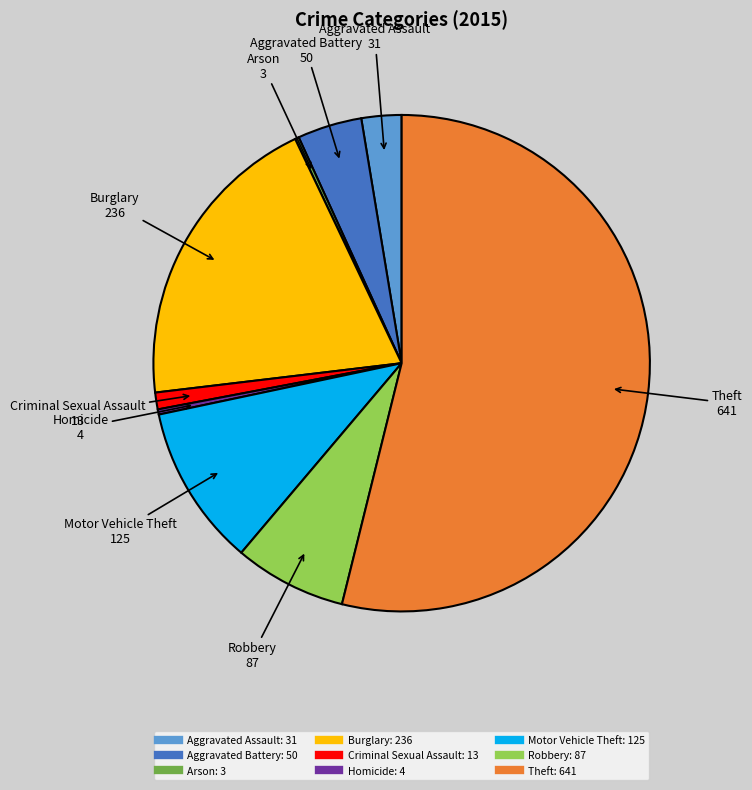

Which slice is the largest?

Theft